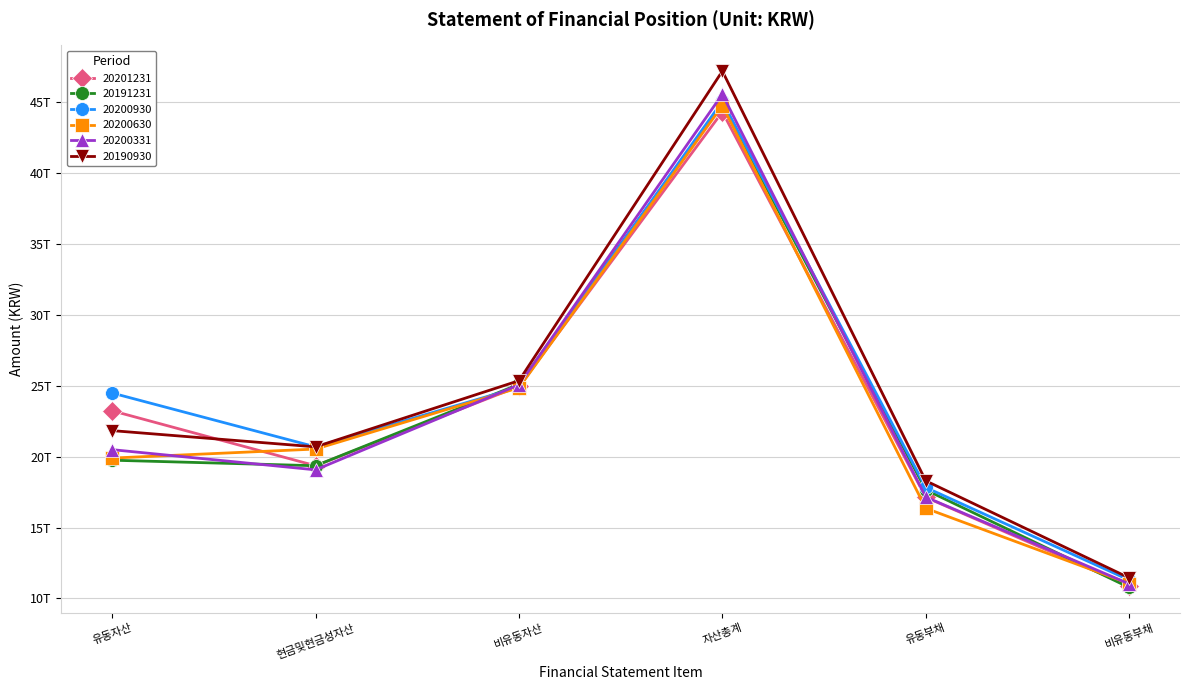

What is the label of the 3rd point from the left?

비유동자산